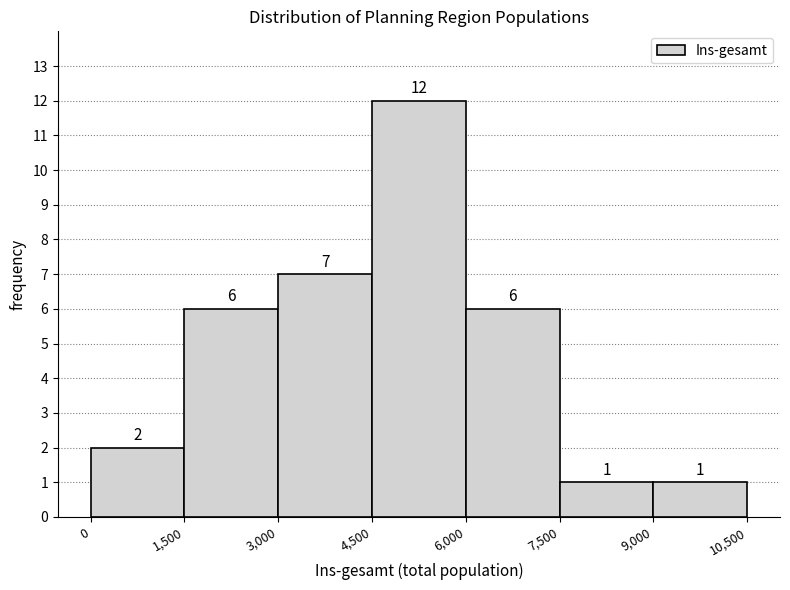

What is the height of the bar covering 0 to 1,500 on the x-axis?

2